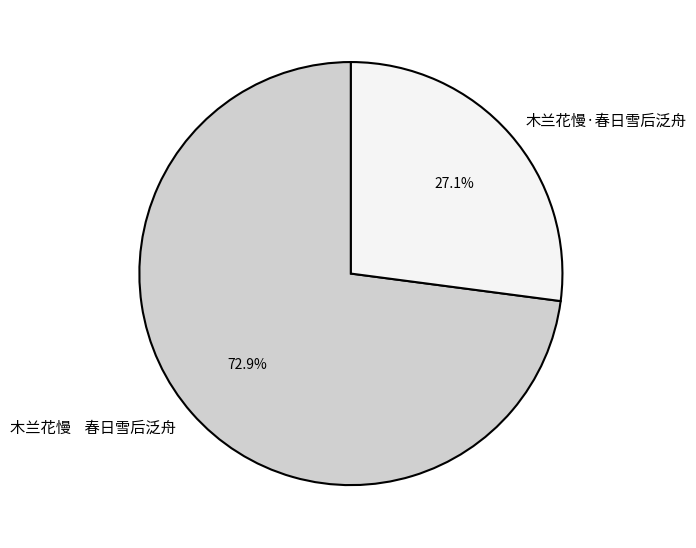

Count the number of slices in the pie.

2